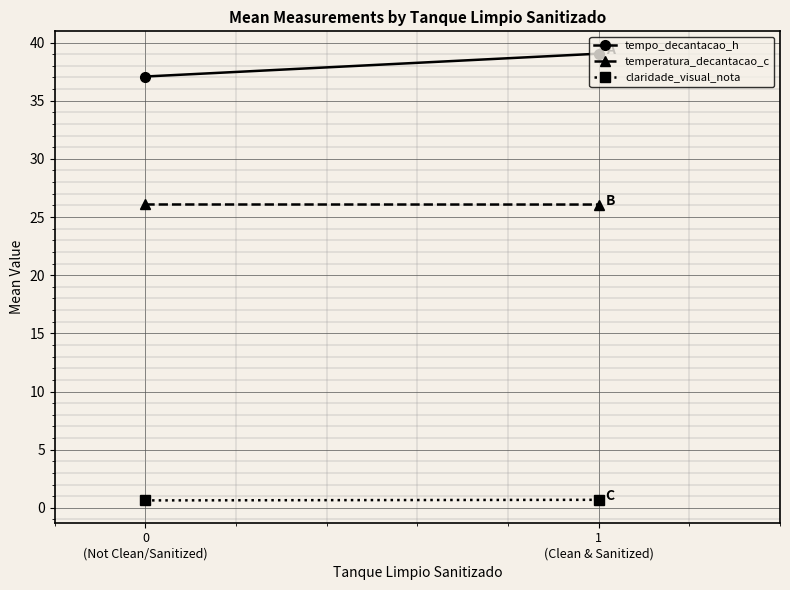

How many claridade_visual_nota values are between 0 and 1?

2